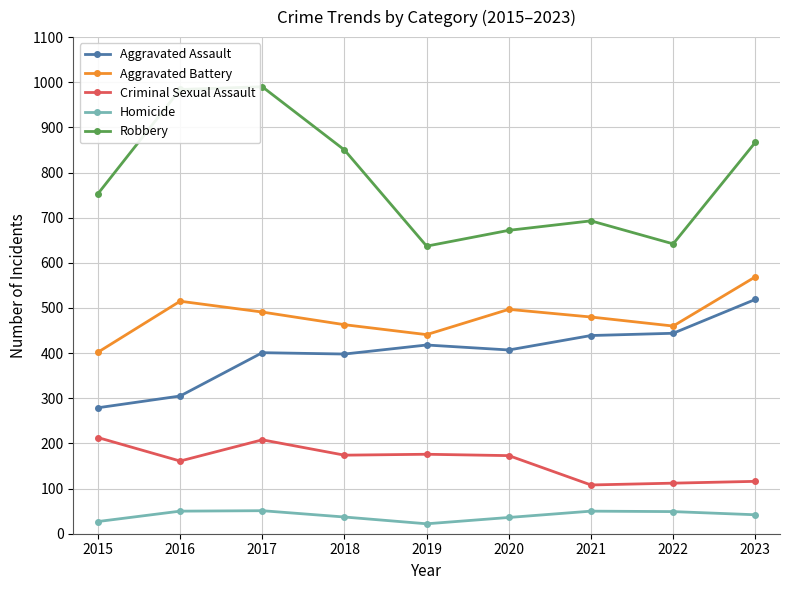

The value of Robbery at 2021 is 213. True or false?

False